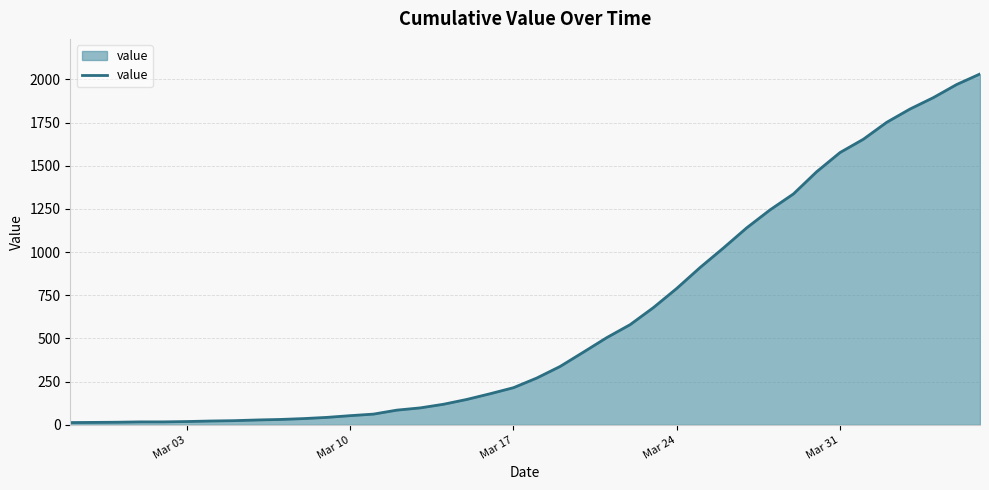

How many lines are shown in the chart?

1